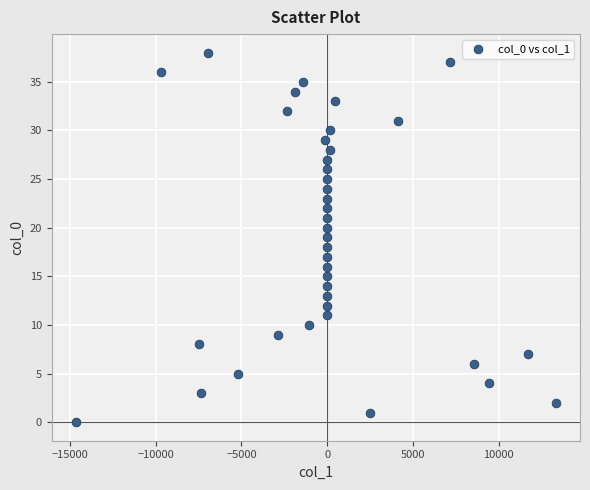

What is the range of Y values (max minus min)?

38